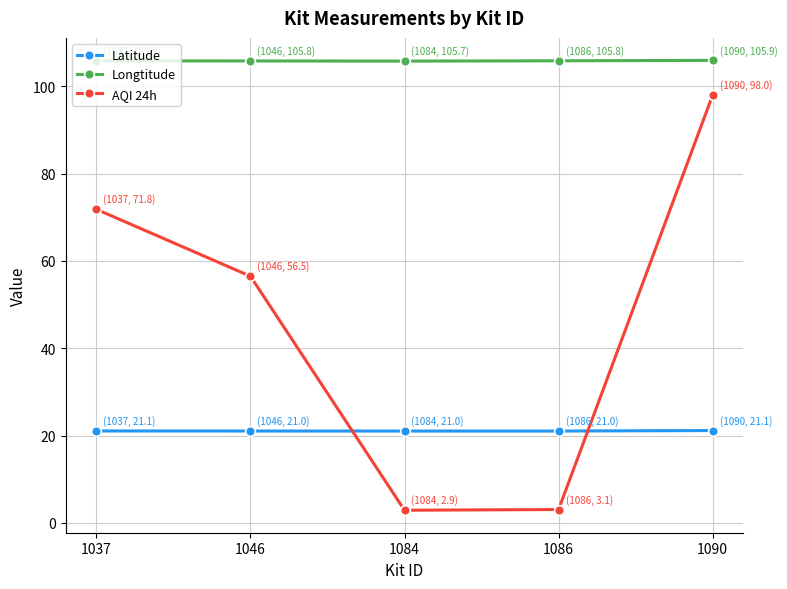

Which series has the largest range (max minus min)?

AQI 24h